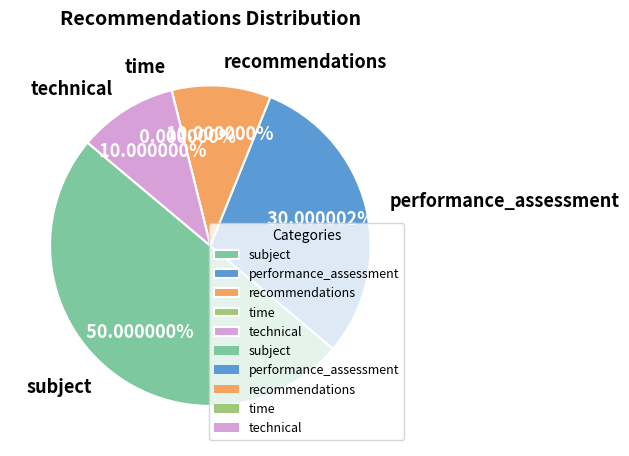

True or false: recommendations accounts for 17% of the total.

False